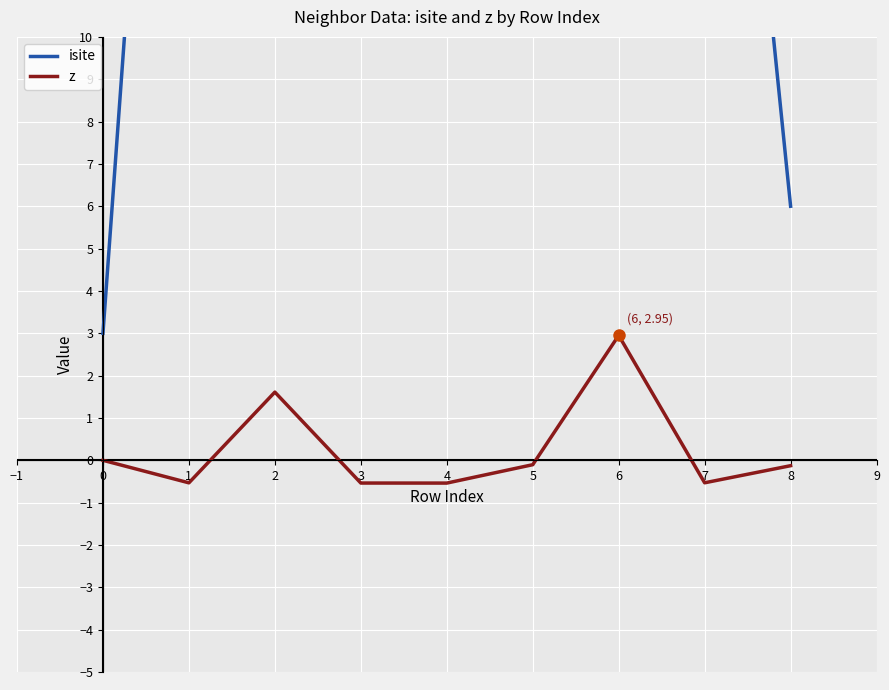

The value of z at 4 is -0.5. True or false?

True